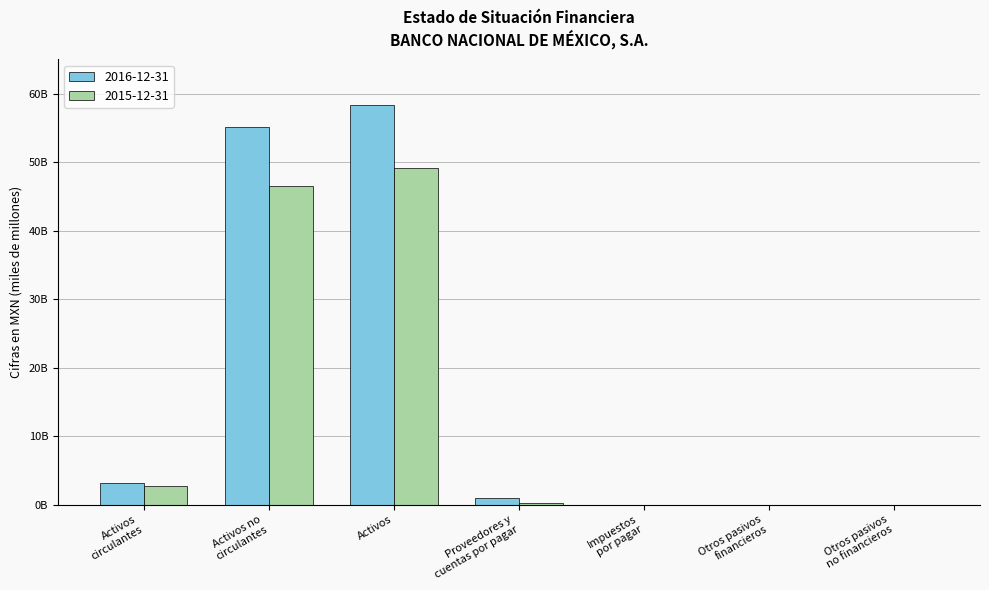

Does the chart contain stacked bars?

No